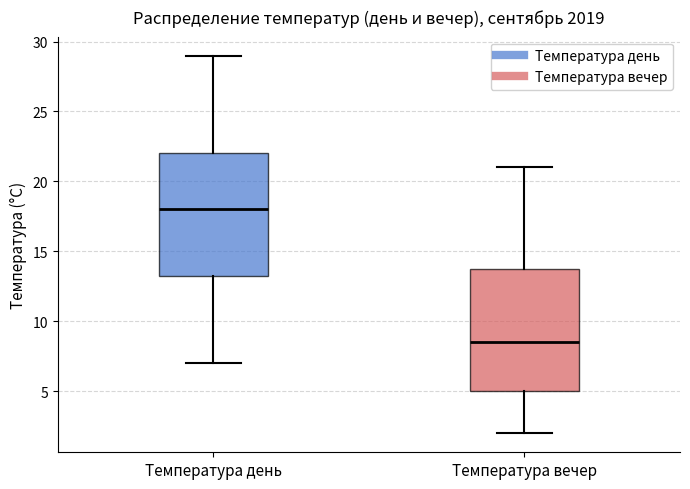

Which box's median line is the highest?

Температура день